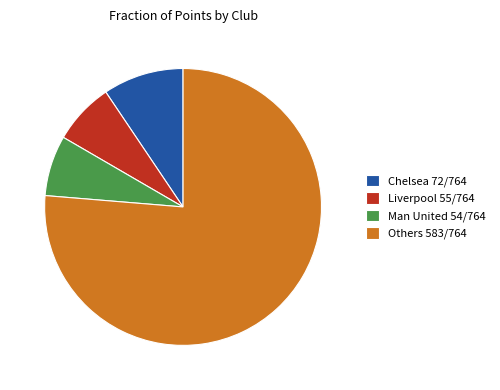

How many segments does this pie chart have?

4